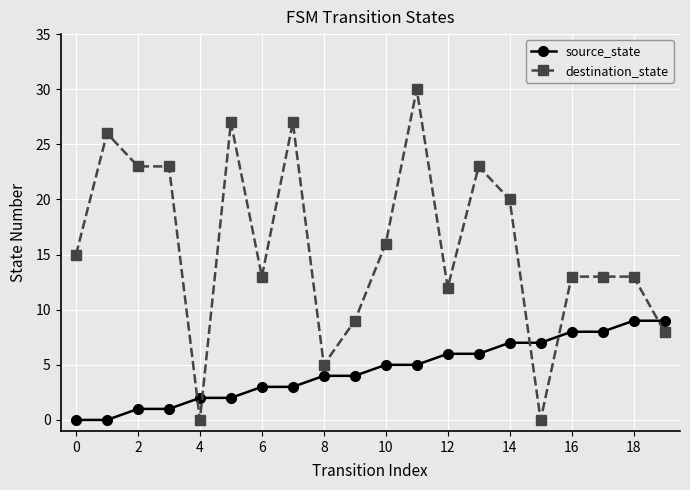

At how many categories does at least one series exceed 18?

8